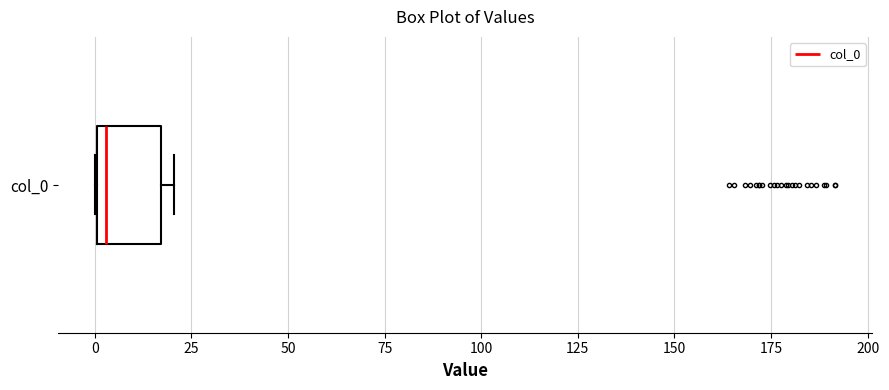

Read this box plot against the x-axis: the position of the median line, the range covered by the box, and the ends of both whiskers. The values are not printed on the chart, so give them approximately, as read against the axis.

median 5, box 0 to 15, whiskers 0 to 20